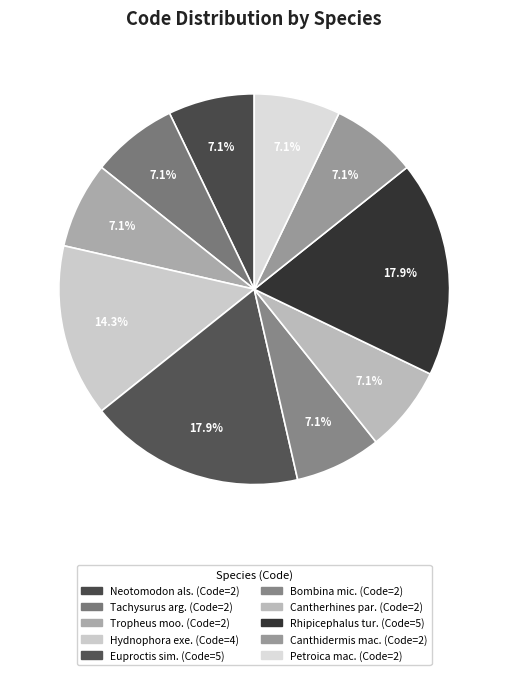

Rank the categories by value from highest to lowest.

Euproctis similis, Rhipicephalus turanicus, Hydnophora exesa, Neotomodon alstoni, Tachysurus argentivittatus, Tropheus moorii, Bombina microdeladigitora, Cantherhines pardalis, Canthidermis maculata, Petroica macrocephala